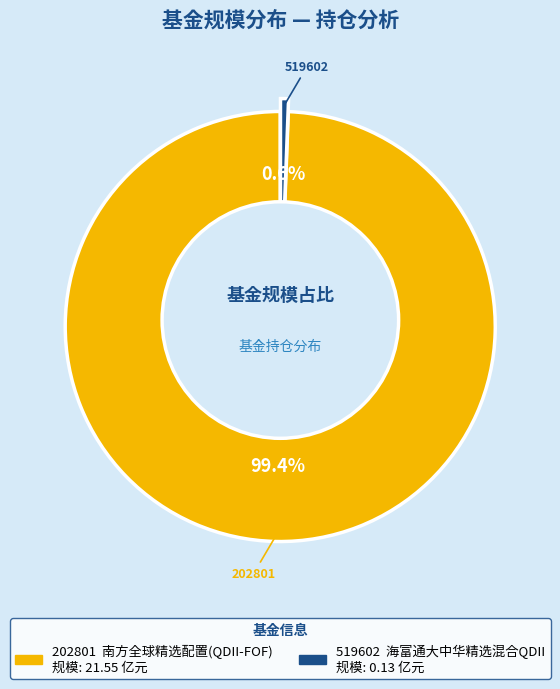

To the nearest percent, what is the average slice percentage?

50%